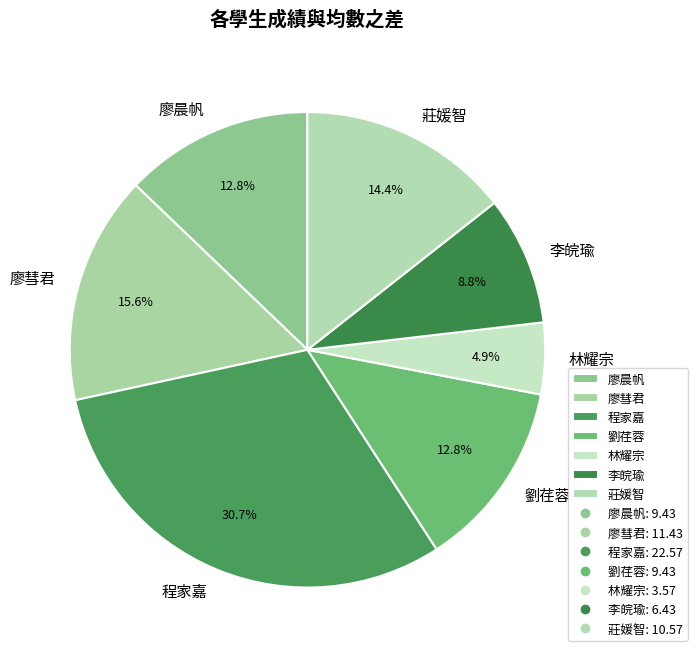

Between 李皖瑜 and 林耀宗, which is larger?

李皖瑜